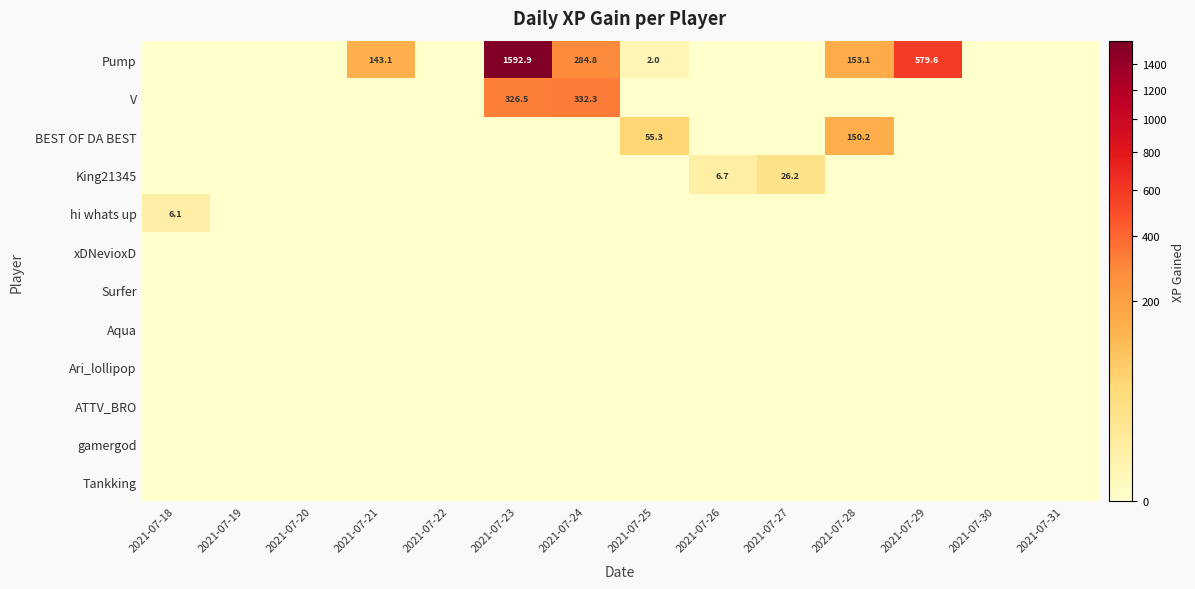

List the series in order of their peak value, highest first.

Pump, V, BEST OF DA BEST, King21345, hi whats up, xDNevioxD, Surfer, Aqua, Ari_lollipop, ATTV_BRO, gamergod, Tankking